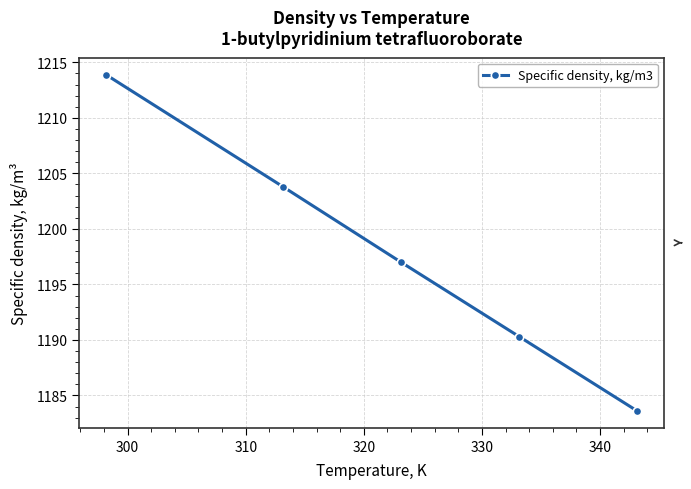

What is the minimum value shown in the chart?

1183.6